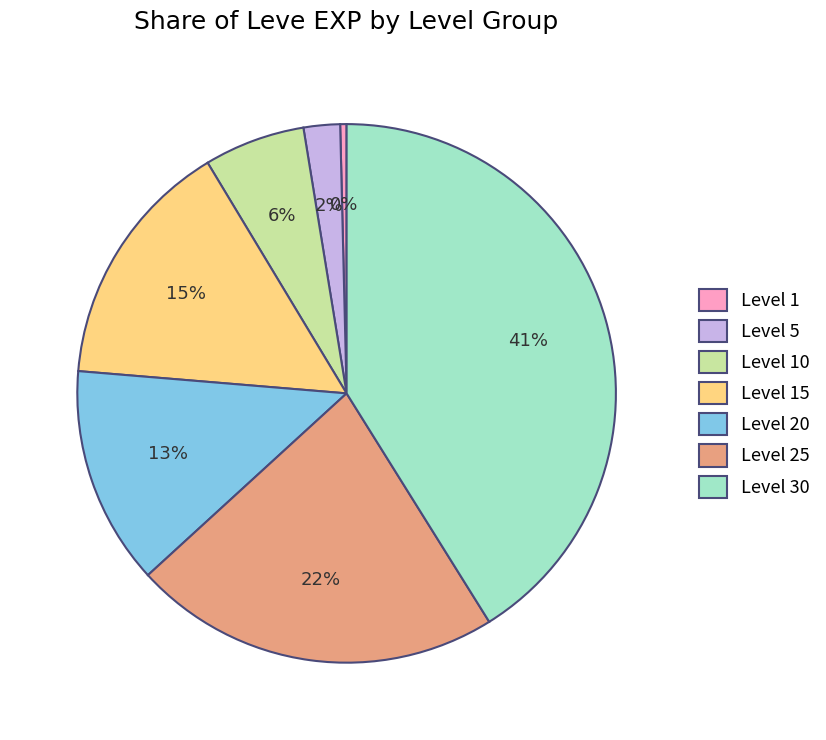

To the nearest percent, what is the difference between the Level 20 and Level 1 slice percentages?

13%